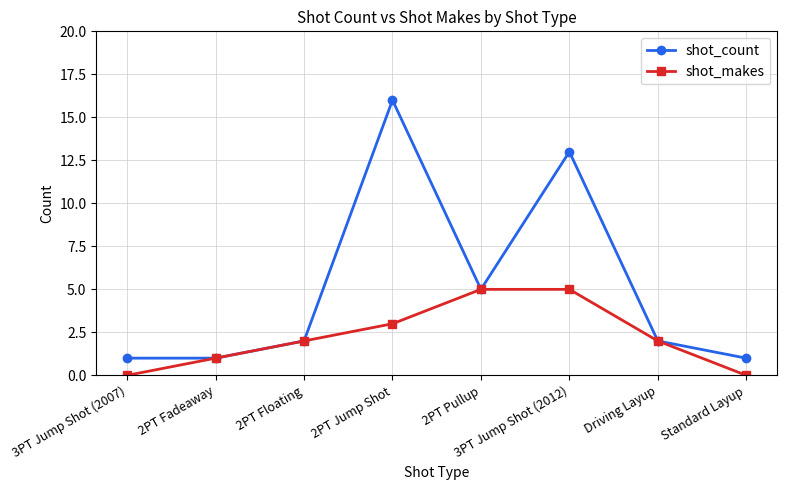

What is the label of the 5th point from the left?

2PT Pullup